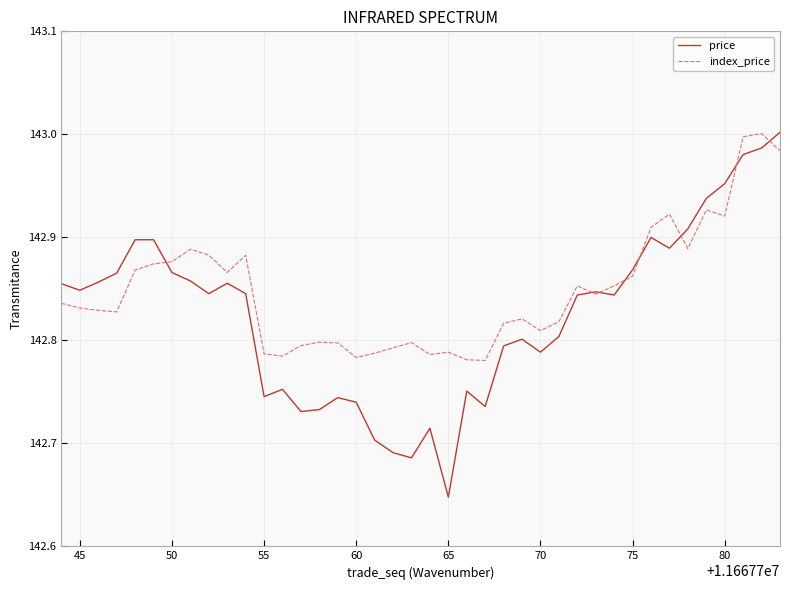

Which series has the widest spread of values?

price